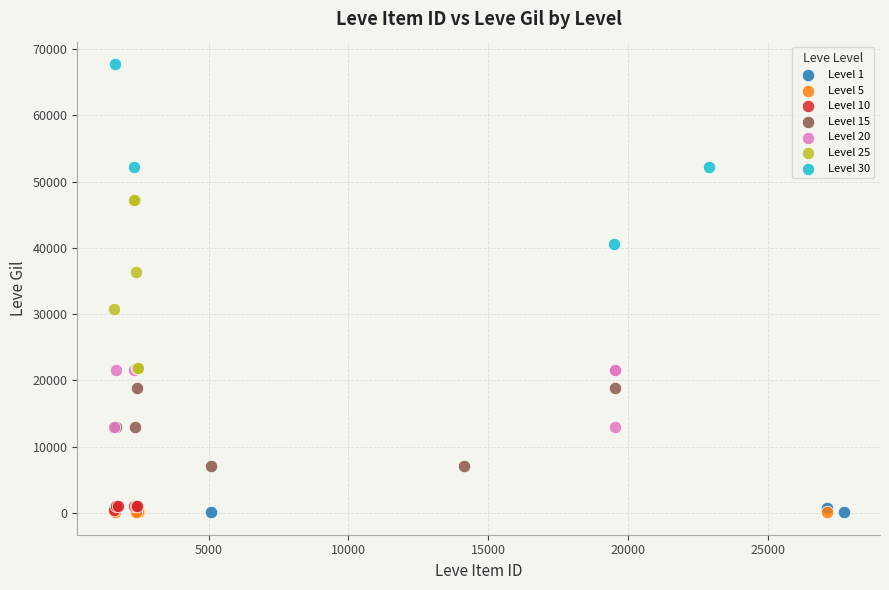

Which series reaches the maximum Y coordinate?

Level 30